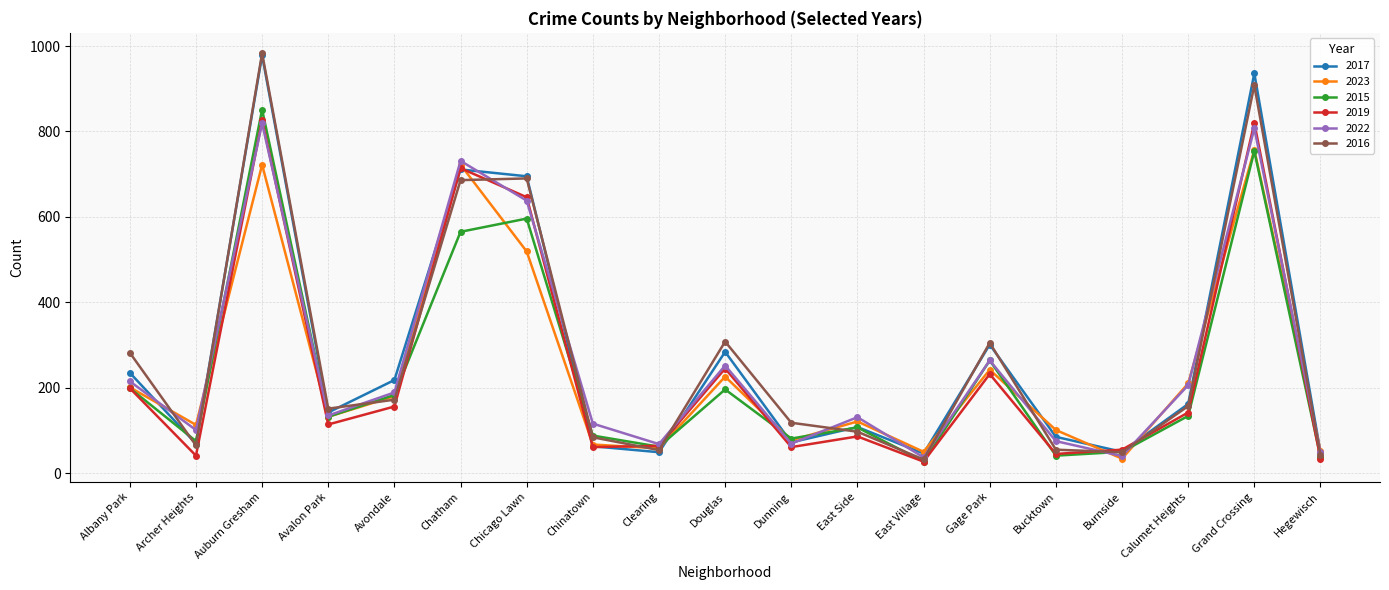

What is the difference between the second highest and second lowest values in the 2019 series?

786